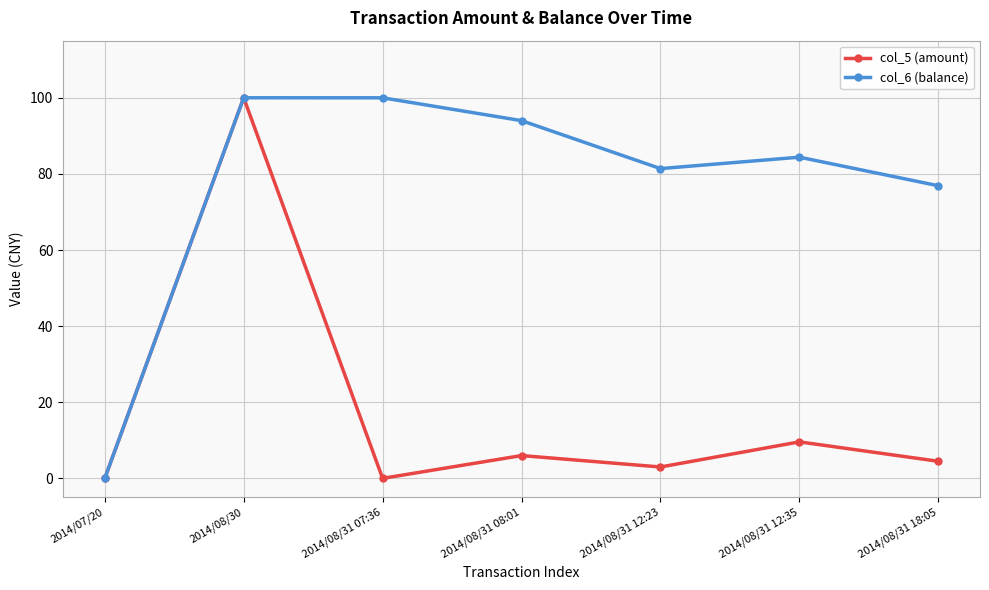

How many positive values does the col_6 (balance) series have?

6